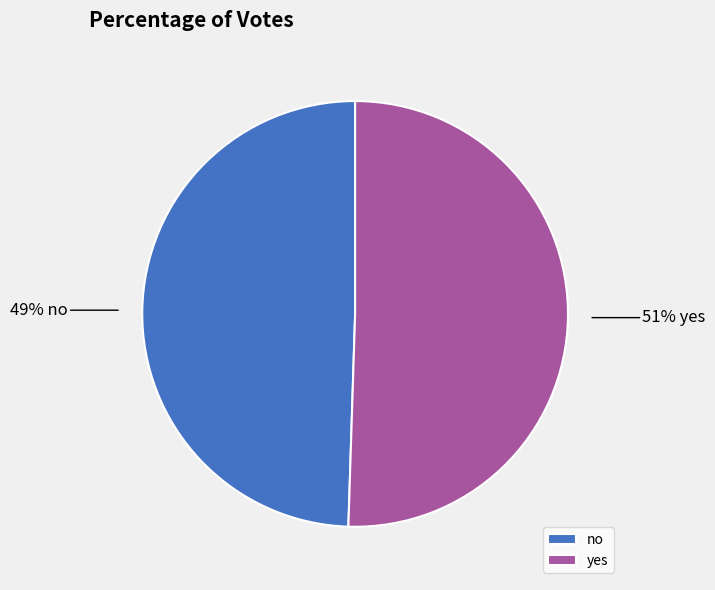

Does no represent more than half of the total?

No